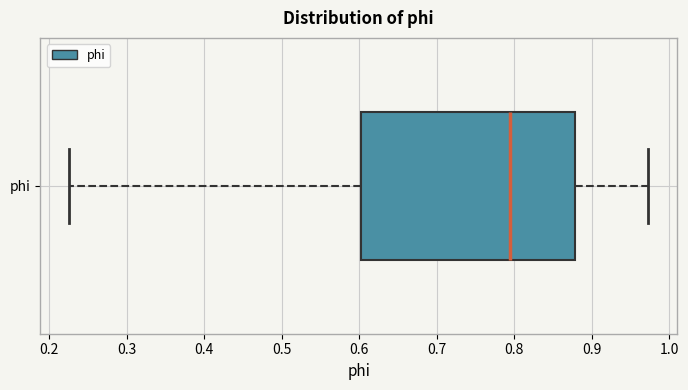

Where does the right whisker of the box for phi end on the x-axis? The values are not printed on the chart, so give them approximately, as read against the axis.

0.97